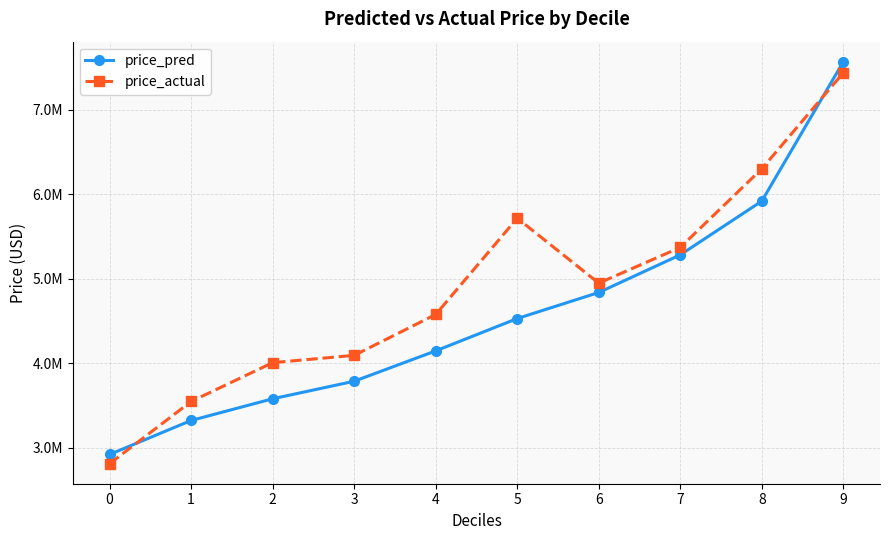

Between which two adjacent categories do price_pred and price_actual first intersect?

0 and 1